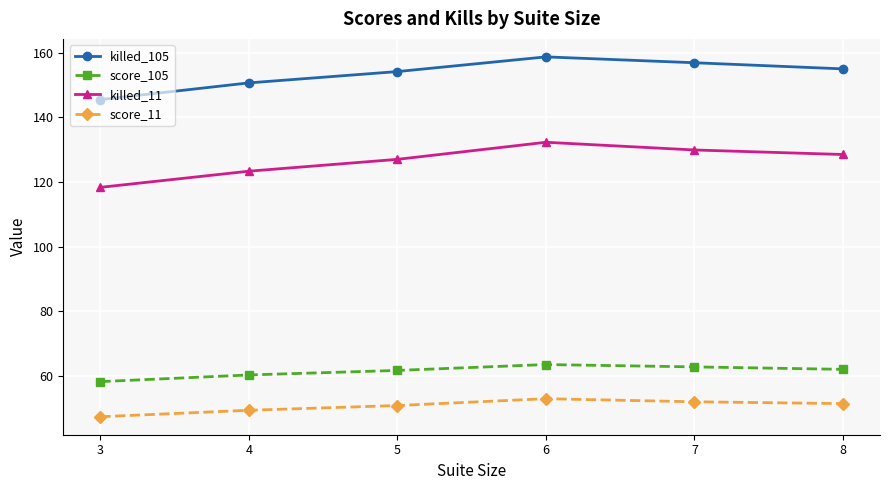

At 3, list the series in order from largest to smallest.

killed_105, killed_11, score_105, score_11